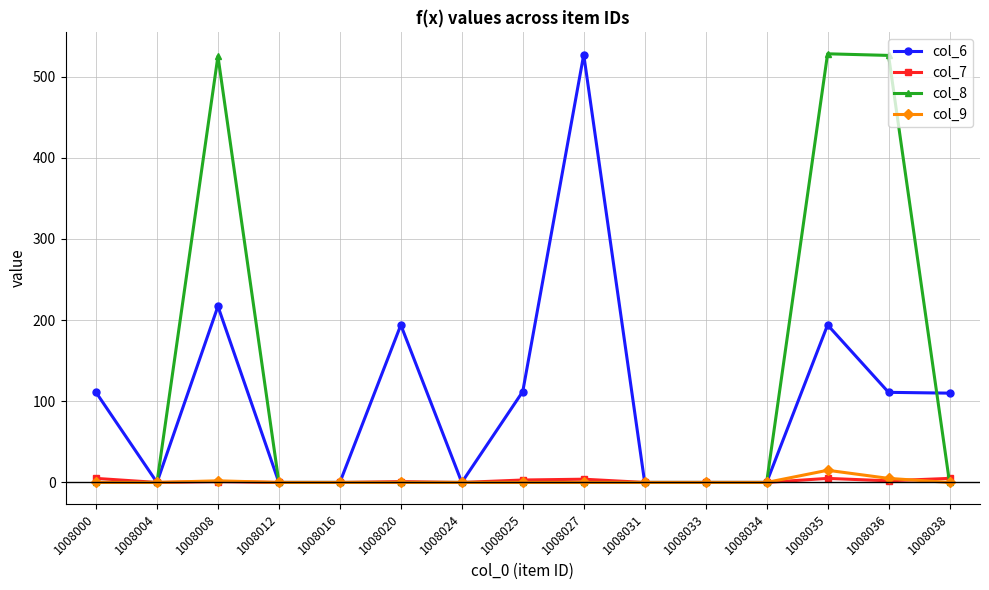

What are all the series names shown in the legend?

col_6, col_7, col_8, col_9